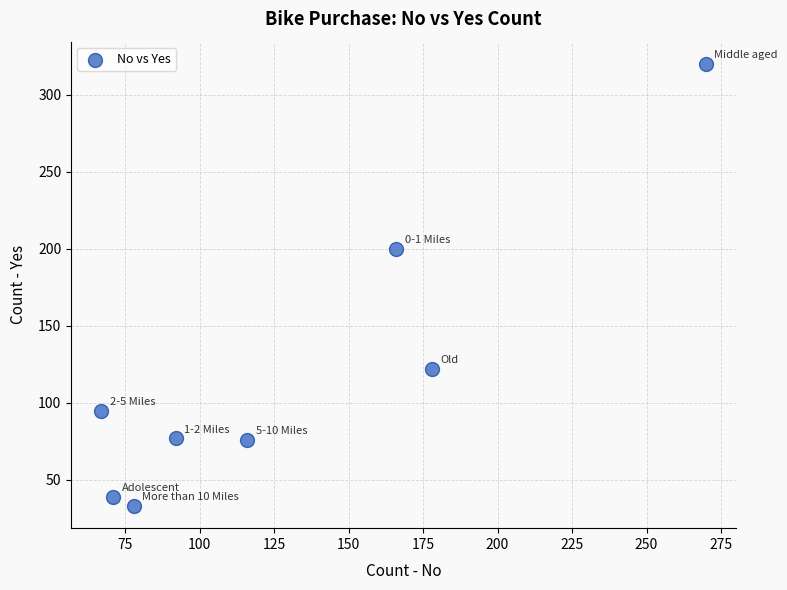

What is the range of X values (max minus min)?

203